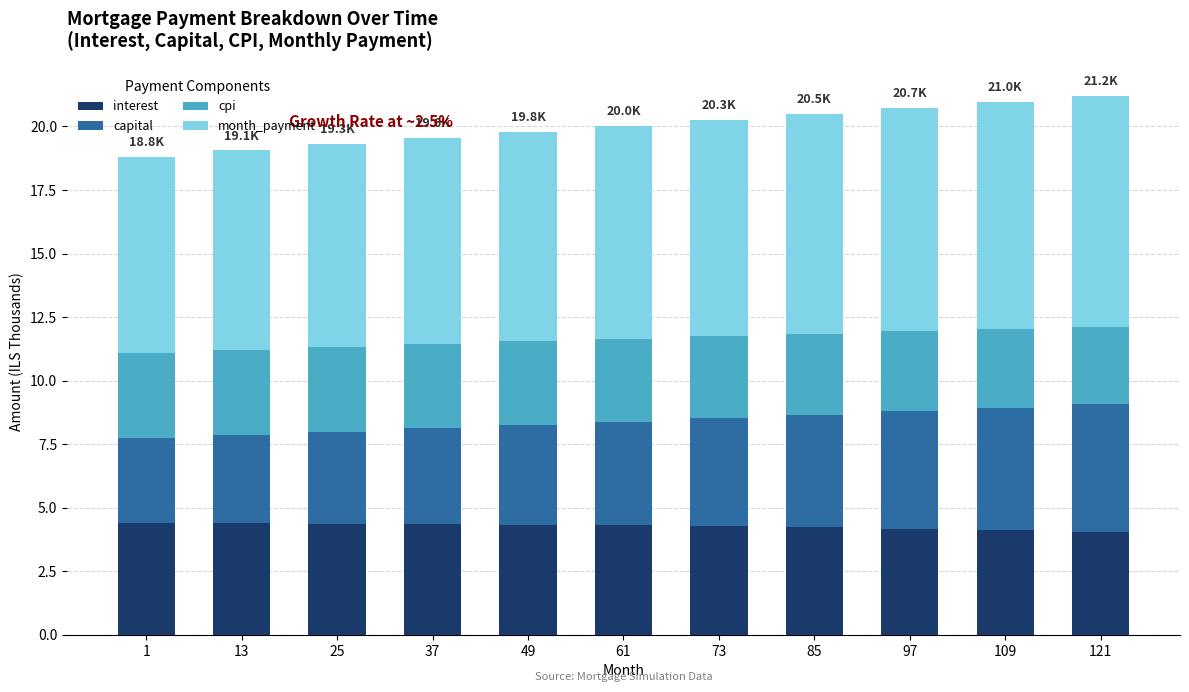

Is it true that interest equals 1.9 at 61?

False